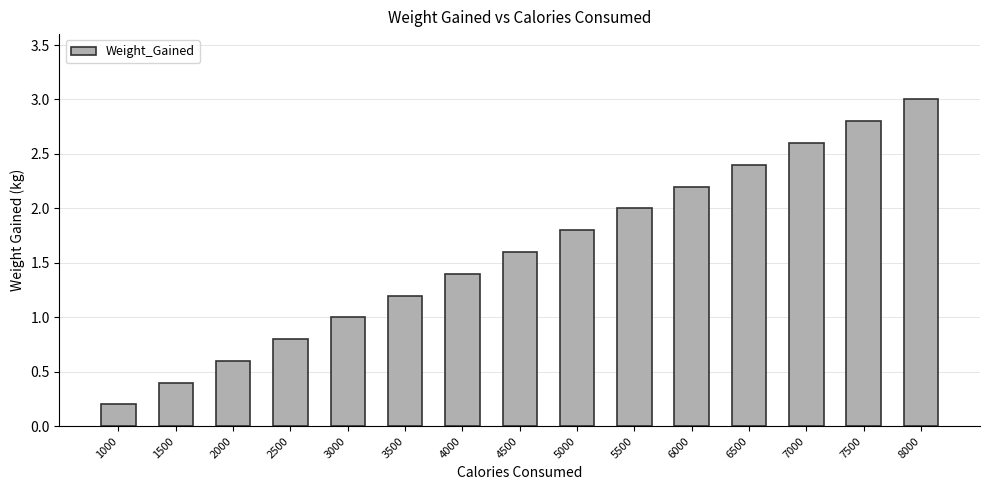

What is the ratio of the value at 1000 to the value at 4500?

0.1